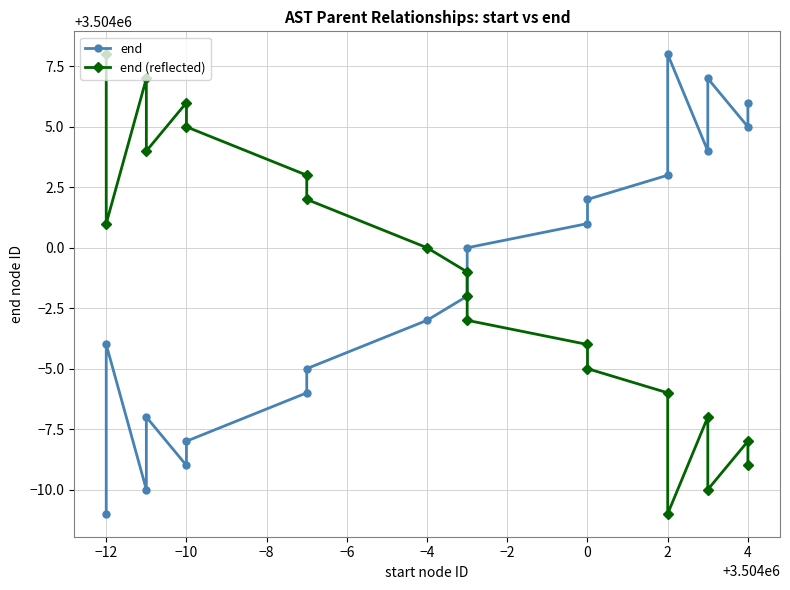

How many values in the end series are below 3503999?

10